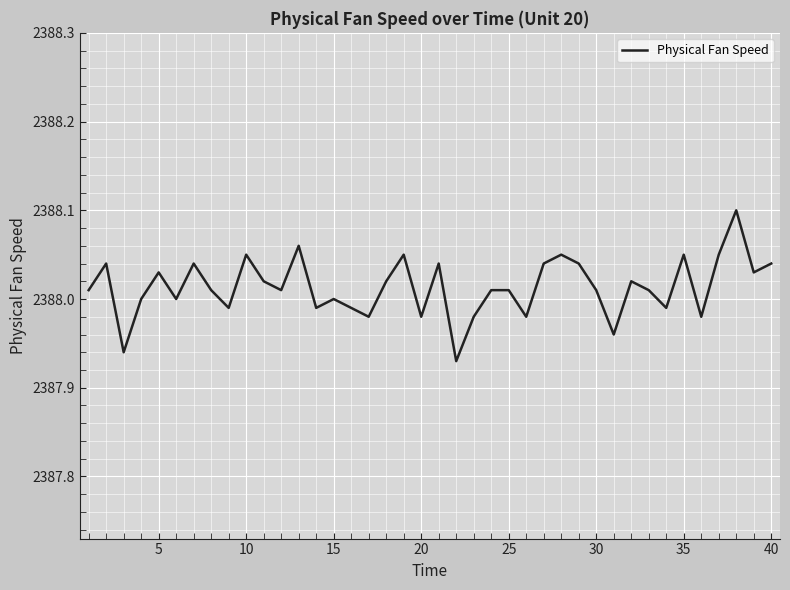

How many series are shown in this chart?

1